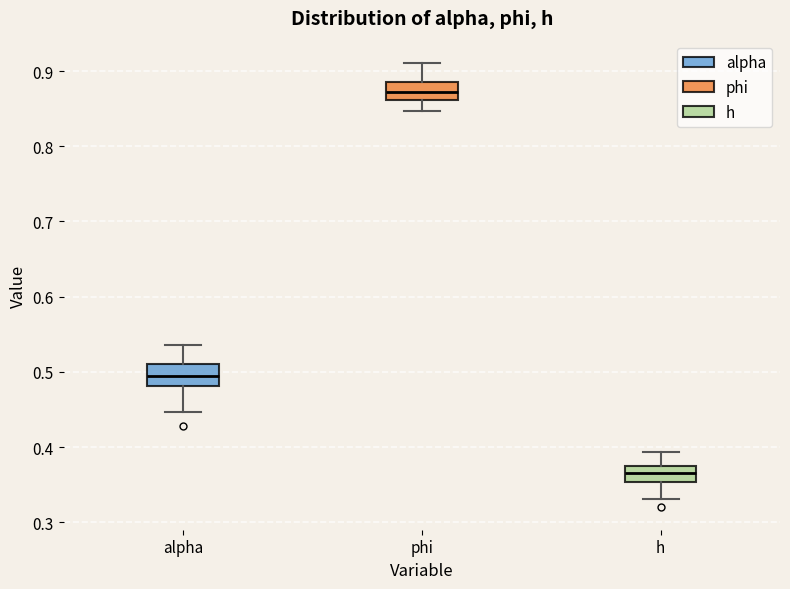

Where does the median line of the box for alpha sit on the y-axis? The values are not printed on the chart, so give them approximately, as read against the axis.

0.49